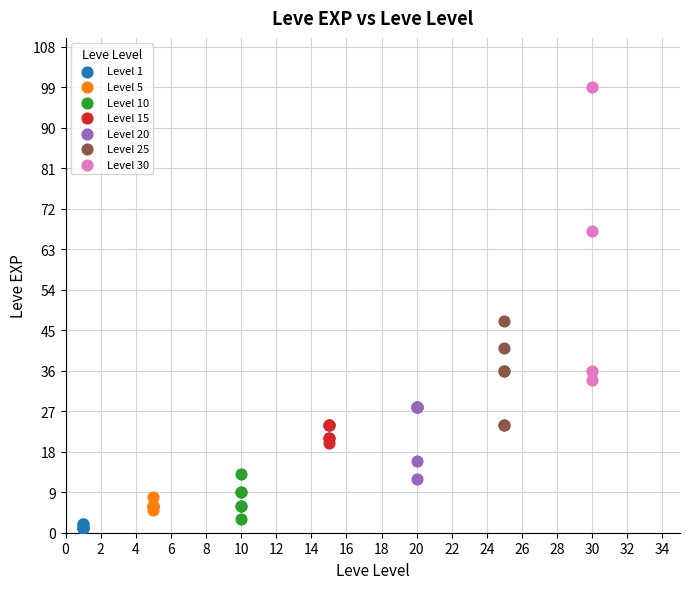

Which series reaches the maximum Y coordinate?

Level 30